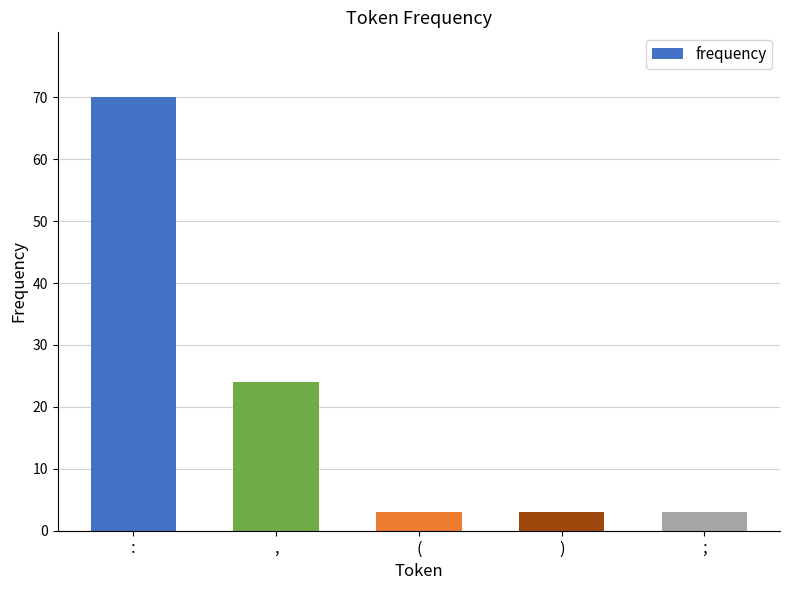

How many bars are there in total?

5